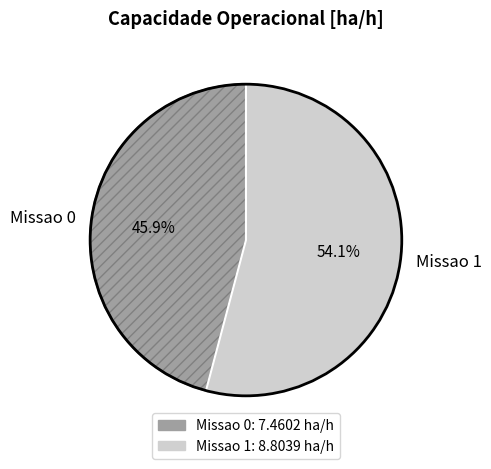

To the nearest percent, what is the difference between the largest and smallest slice percentages?

8%